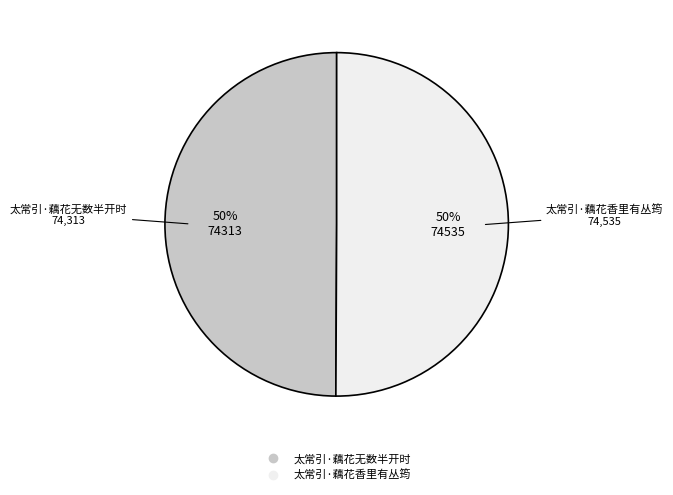

True or false: 太常引·藕花香里有丛筠 accounts for 50% of the total.

True